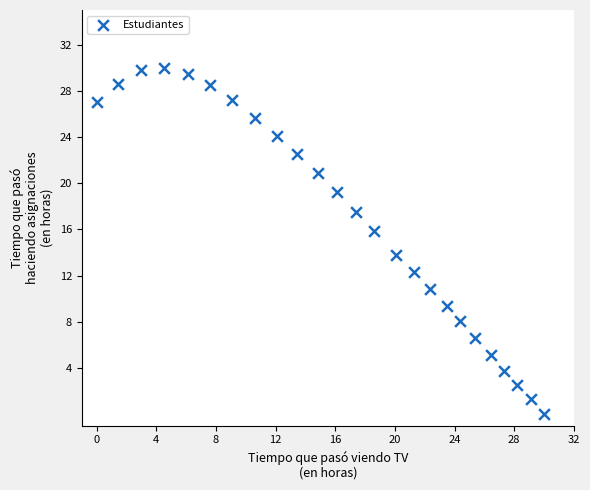

What is the range of X values (max minus min)?

30.0